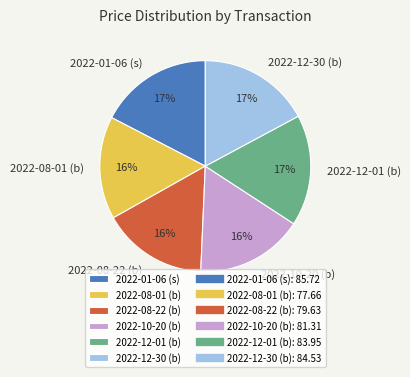

How many slices are in this pie chart?

6